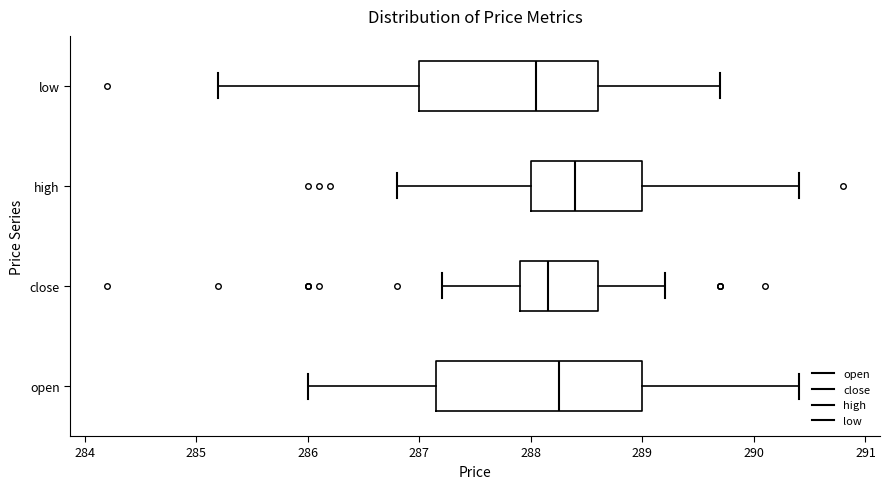

Reading bottom to top, transcribe this box plot: for each box, give where its median line is, the range the box spans, and where its two whiskers end, as read against the x-axis. The values are not printed on the chart, so give them approximately, as read against the axis.

open: median 288.3, box 287.2 to 289.0, whiskers 286.0 to 290.4
close: median 288.2, box 287.9 to 288.6, whiskers 287.2 to 289.2
high: median 288.4, box 288.0 to 289.0, whiskers 286.8 to 290.4
low: median 288.1, box 287.0 to 288.6, whiskers 285.2 to 289.7